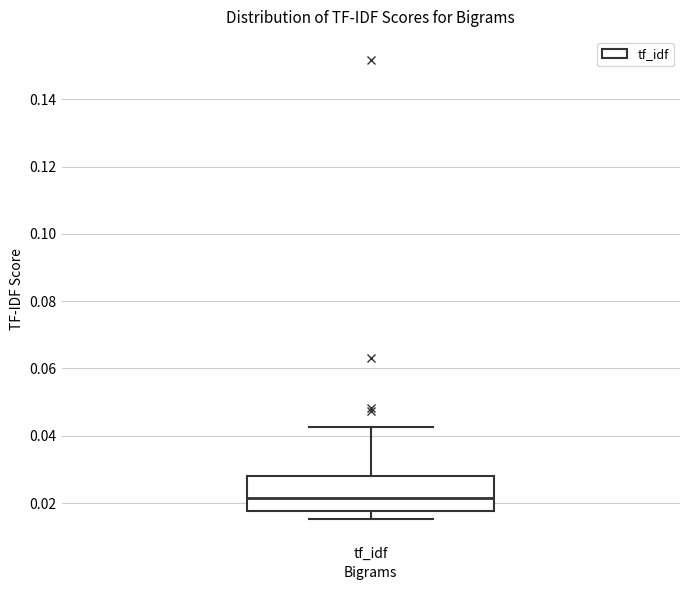

Read this box plot against the y-axis: the position of the median line, the range covered by the box, and the ends of both whiskers. The values are not printed on the chart, so give them approximately, as read against the axis.

median 0.022, box 0.018 to 0.028, whiskers 0.016 to 0.042